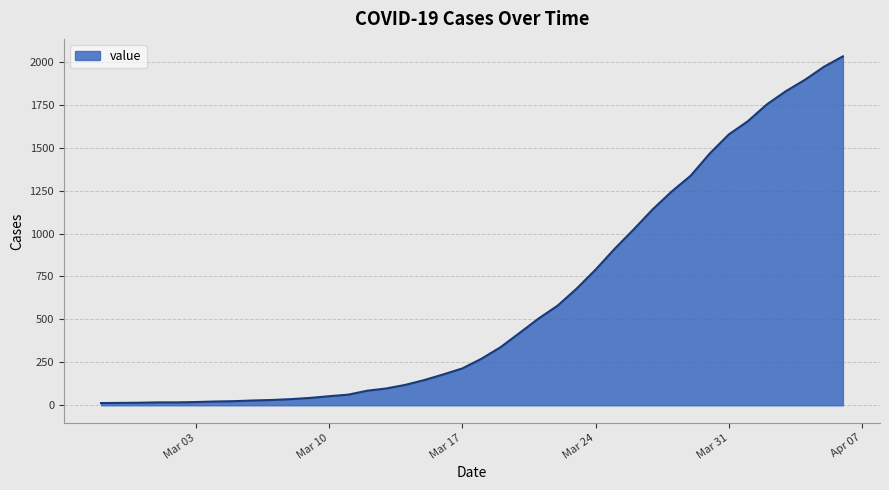

Count the number of data series in this chart.

1